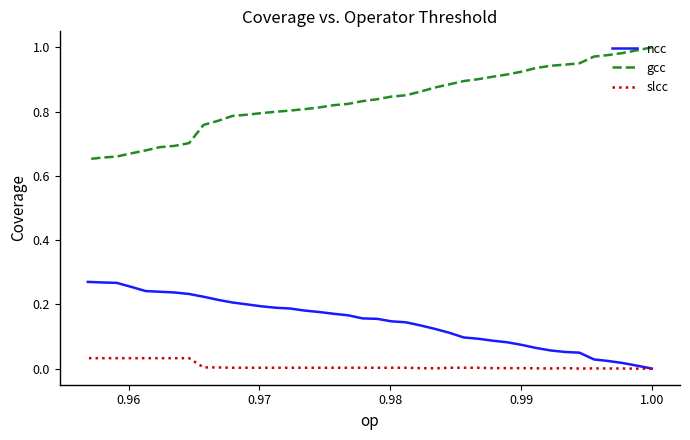

What is the average value of the gcc series?

0.8